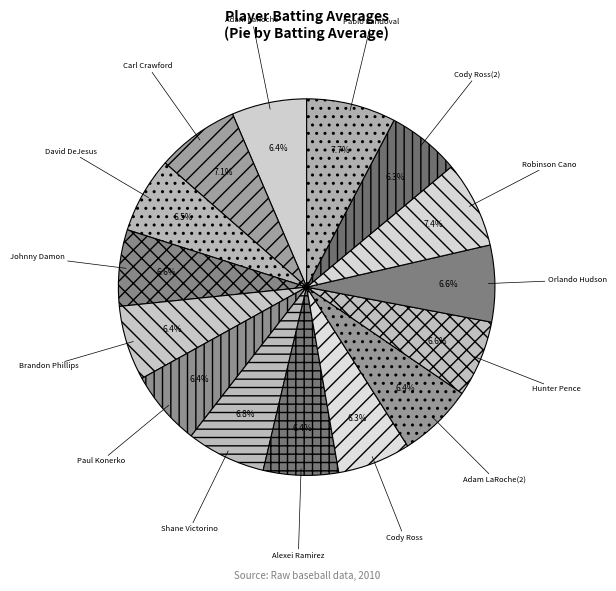

How much of the chart is everything except Pablo Sandoval?

92.3%